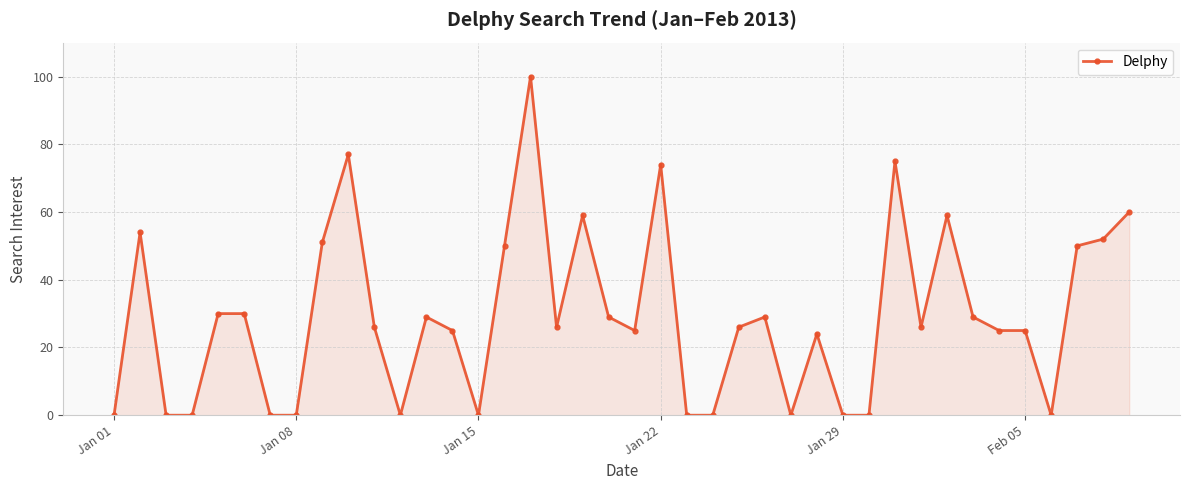

How many data points does each series have?

40